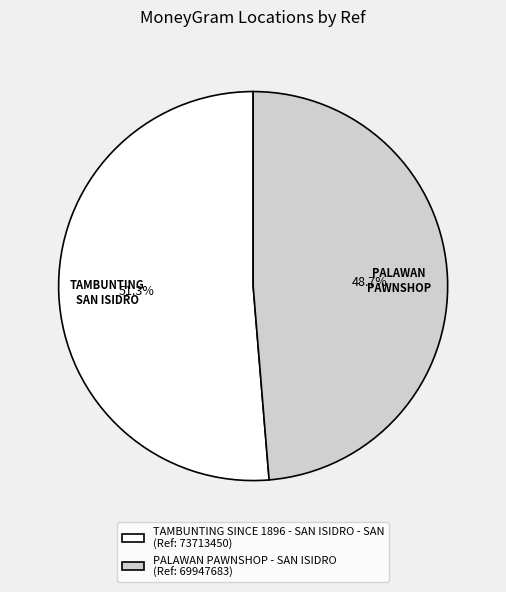

Is it true that TAMBUNTING SINCE 1896 - SAN ISIDRO - SAN is 62% of the pie?

False